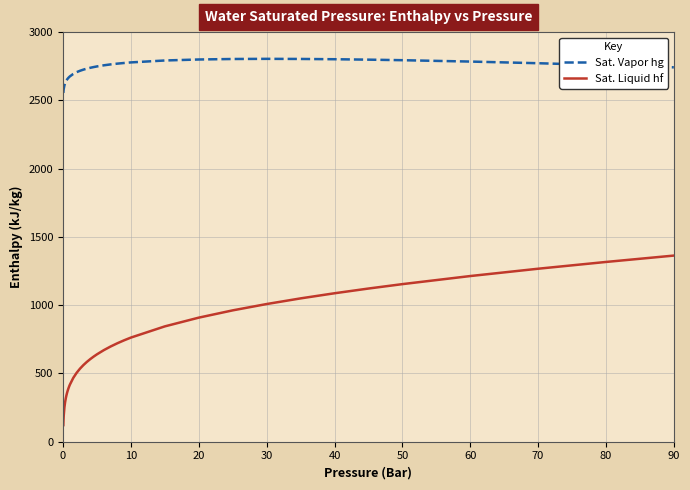

List the series in order of their overall mean, highest first.

Sat. Vapor hg, Sat. Liquid hf